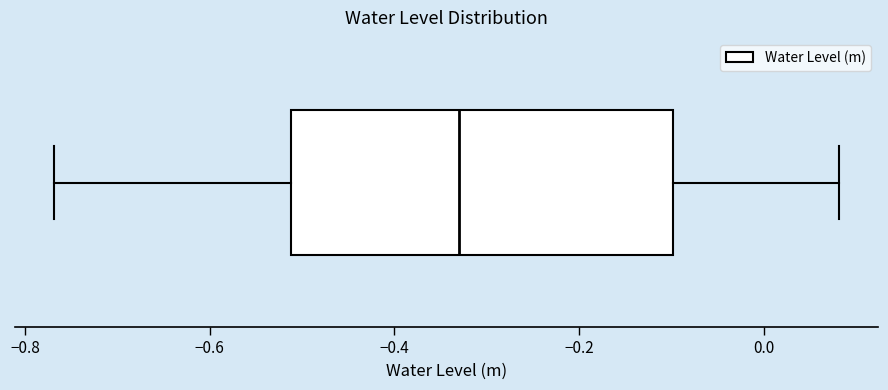

Read this box plot against the x-axis: the position of the median line, the range covered by the box, and the ends of both whiskers. The values are not printed on the chart, so give them approximately, as read against the axis.

median -0.34, box -0.52 to -0.10, whiskers -0.76 to 0.08